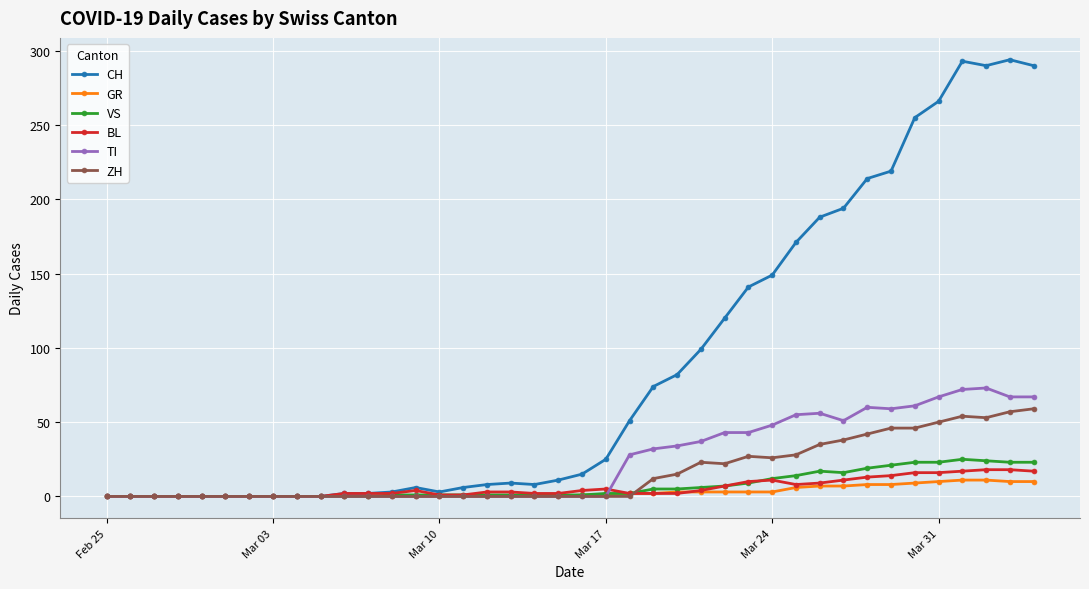

Rank the series by their maximum value, from highest to lowest.

CH, TI, ZH, VS, BL, GR